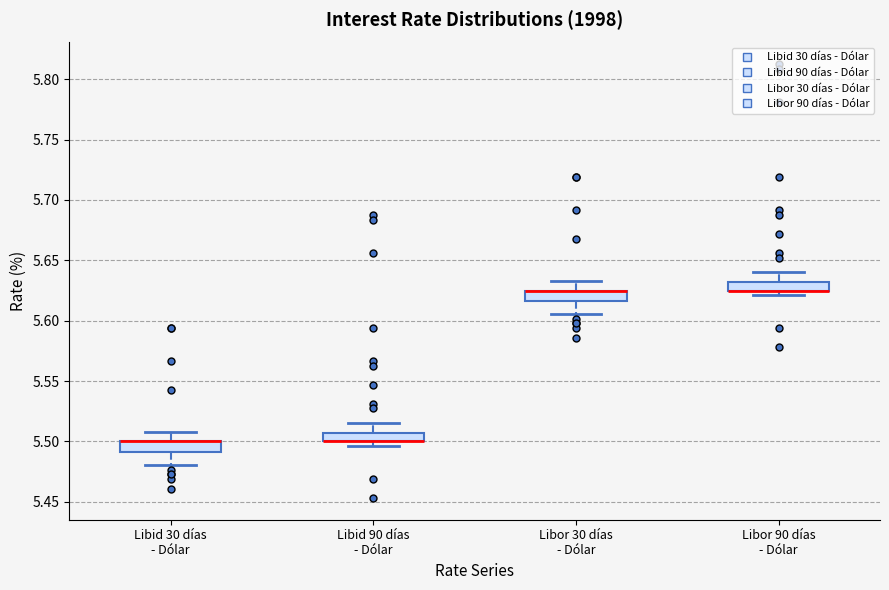

Where does the upper whisker of the box for Libor 30 días - Dólar end on the y-axis? The values are not printed on the chart, so give them approximately, as read against the axis.

5.635